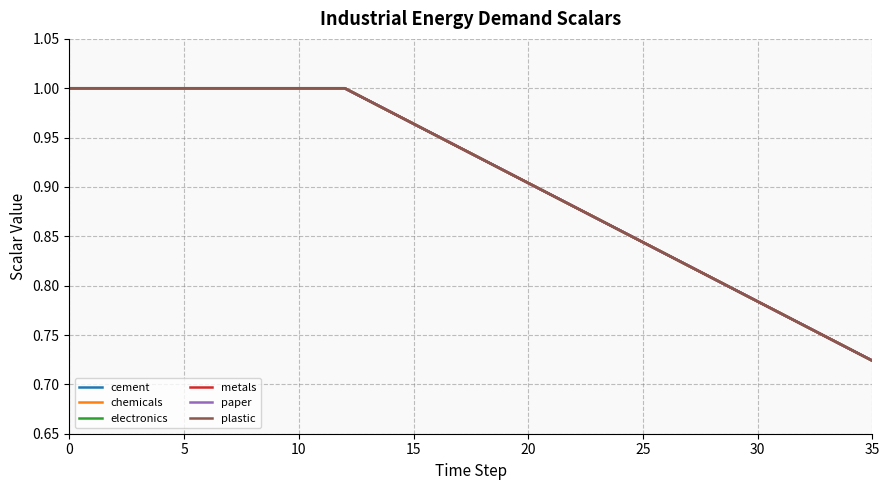

Is this an area chart (filled region under the line)?

No